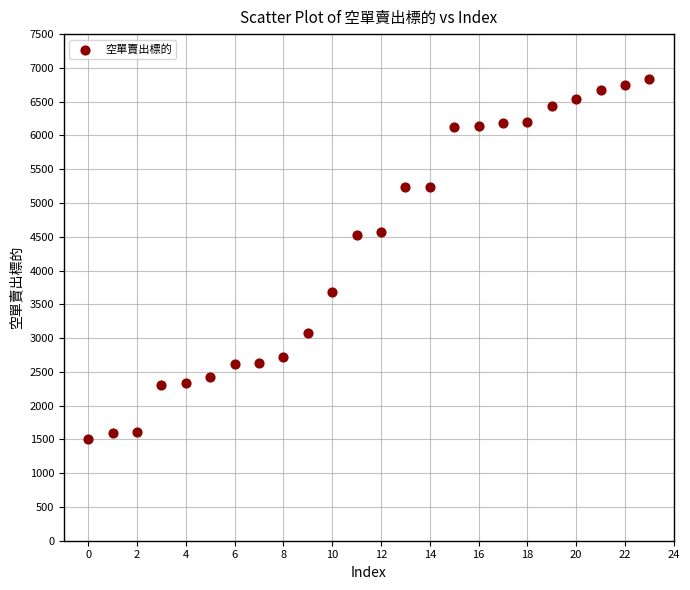

What is the range of Y values (max minus min)?

5325